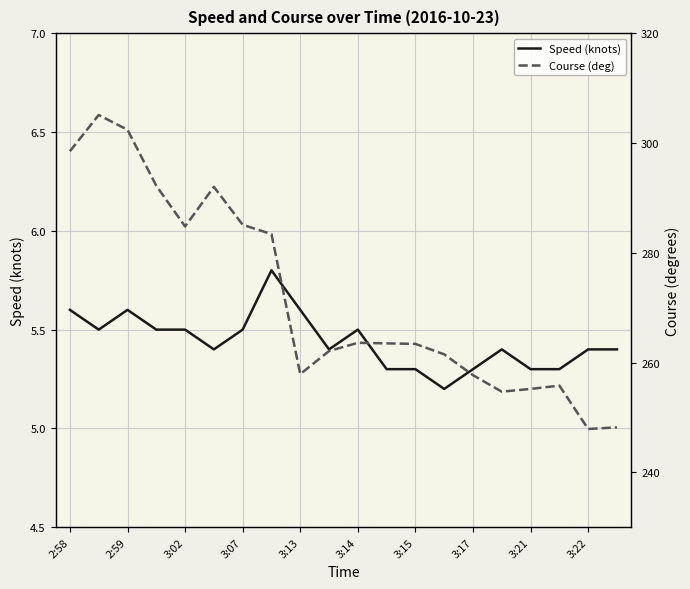

Does the chart display data point markers on the line(s)?

No